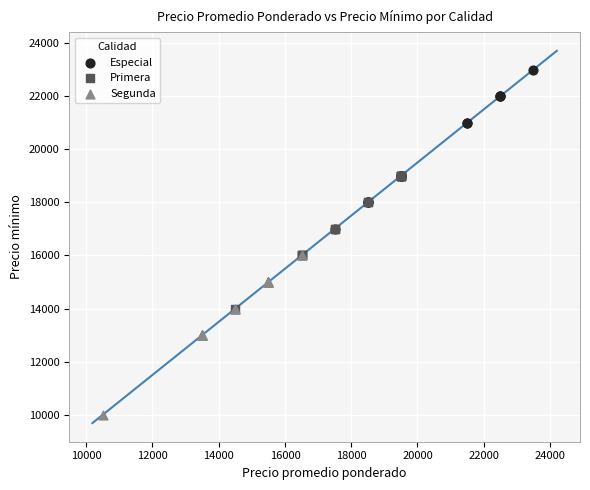

Which series contains the highest Y value?

Especial